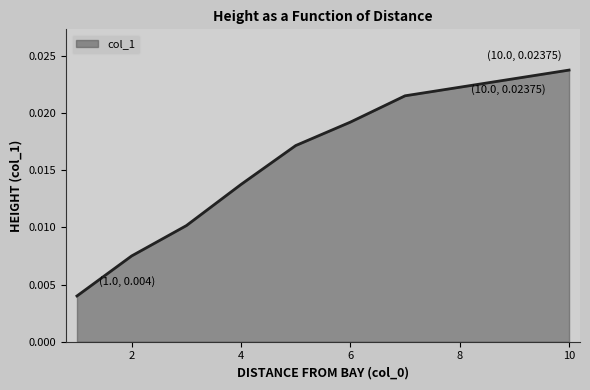

Rank the categories by value from lowest to highest.

1.0, 2.0, 3.0, 4.0, 5.0, 6.0, 7.0, 8.0, 9.0, 10.0